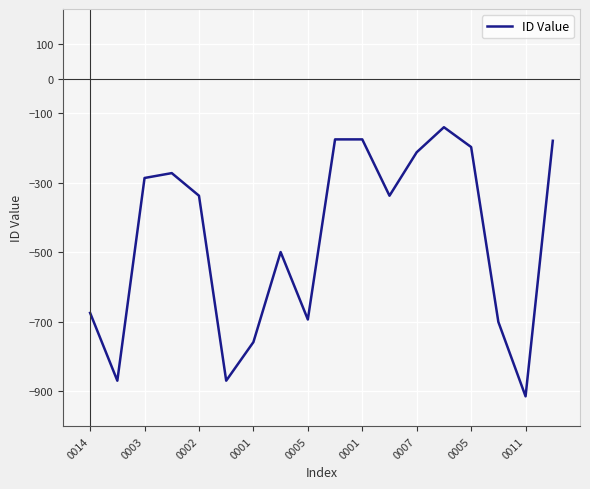

What is the difference between the maximum and minimum values?

774